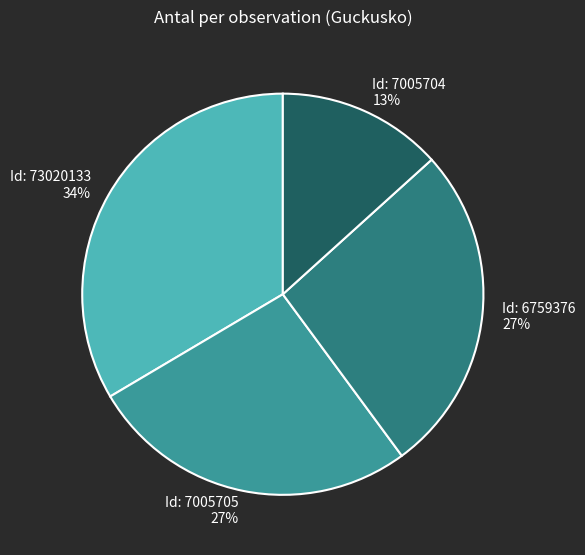

Does any single category account for the majority?

No